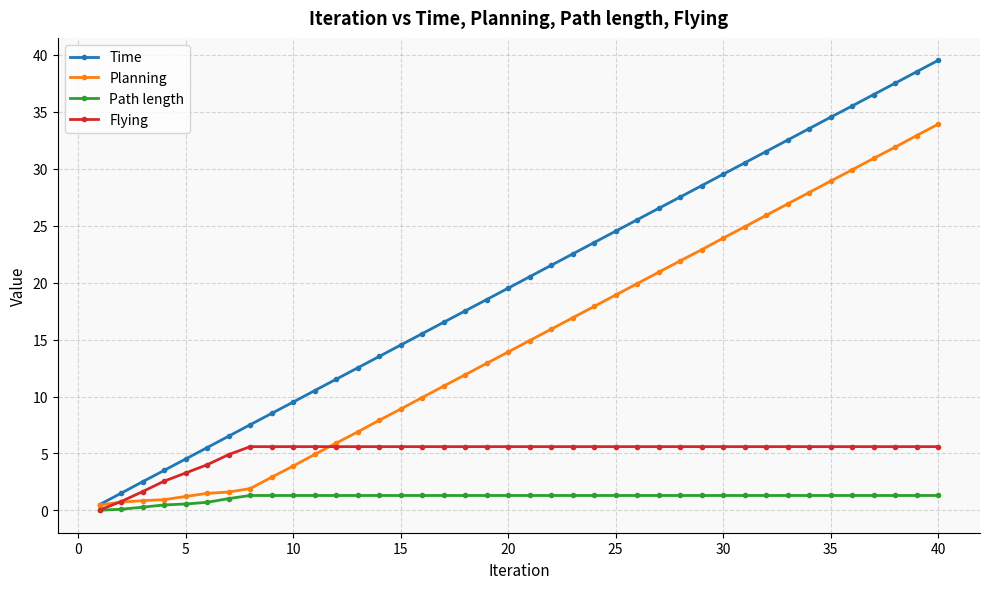

Which series has the largest total across all categories?

Time